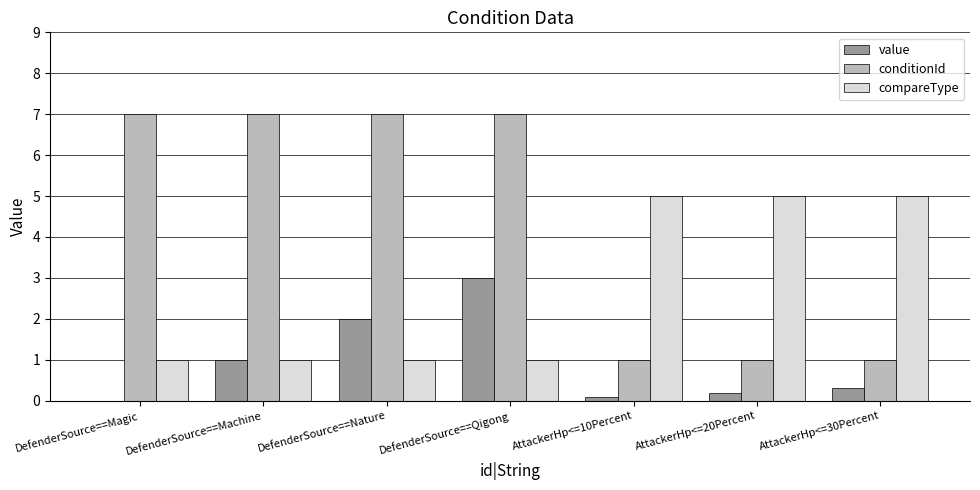

What are all the series names shown in the legend?

value, conditionId, compareType